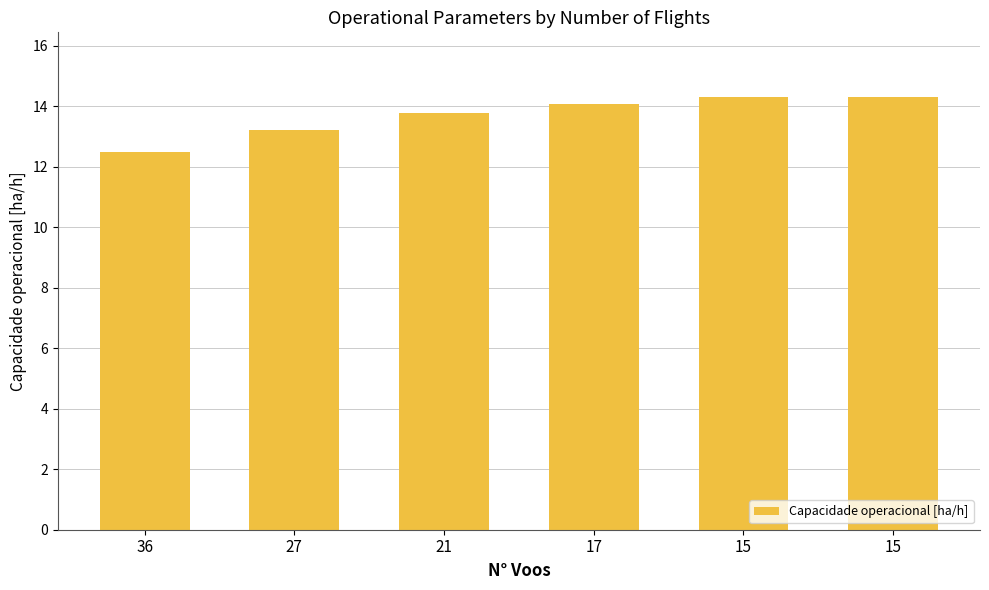

What is the value of the 3rd bar from the left?

13.8